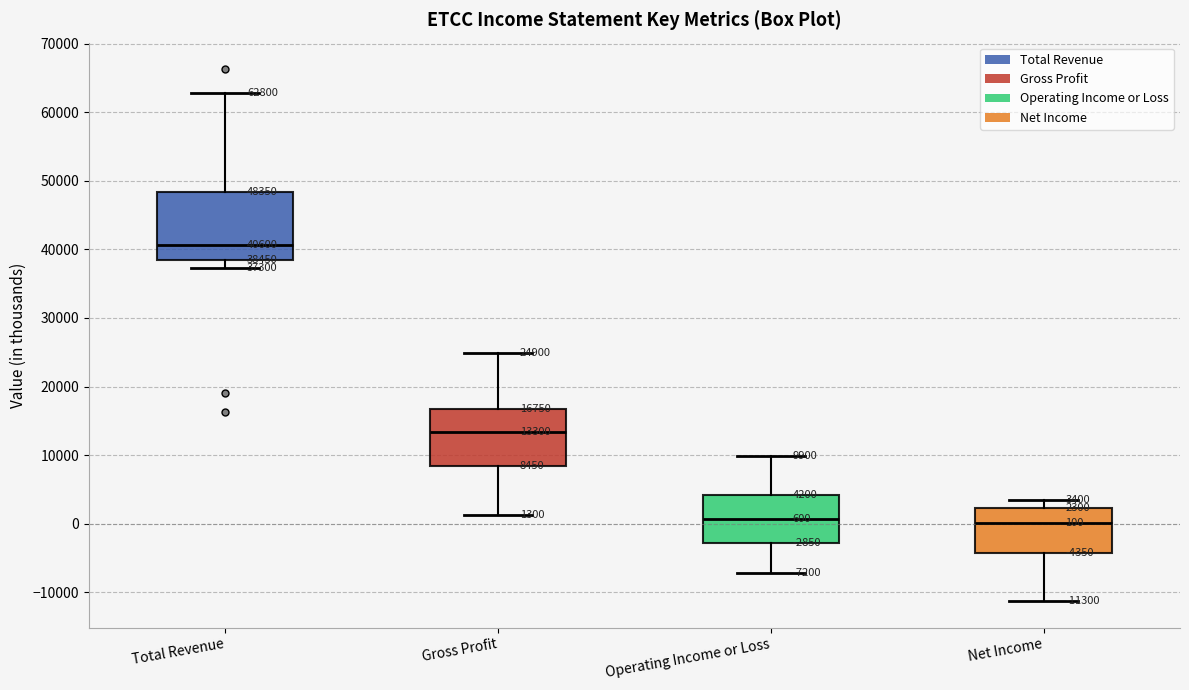

Which box is the tallest, from its lower edge to its upper edge?

Total Revenue